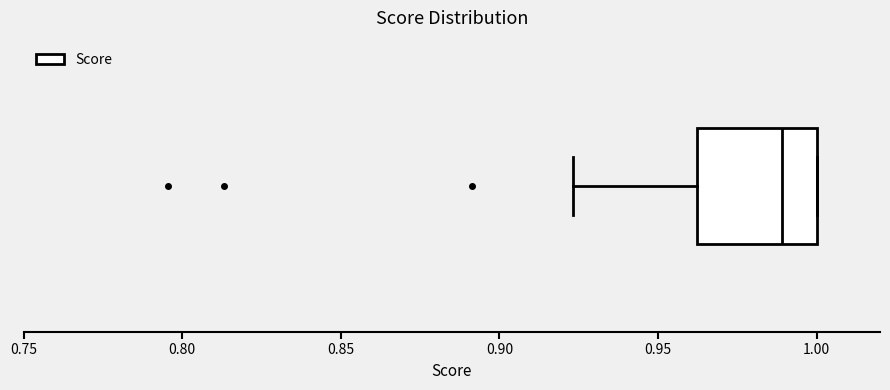

Read this box plot against the x-axis: the position of the median line, the range covered by the box, and the ends of both whiskers. The values are not printed on the chart, so give them approximately, as read against the axis.

median 0.990, box 0.960 to 1.000, whiskers 0.925 to 1.000